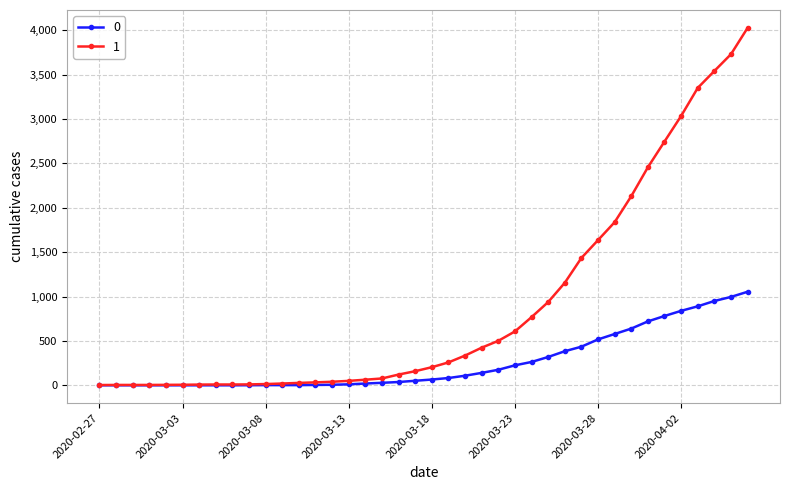

What is the greatest value displayed?

4028